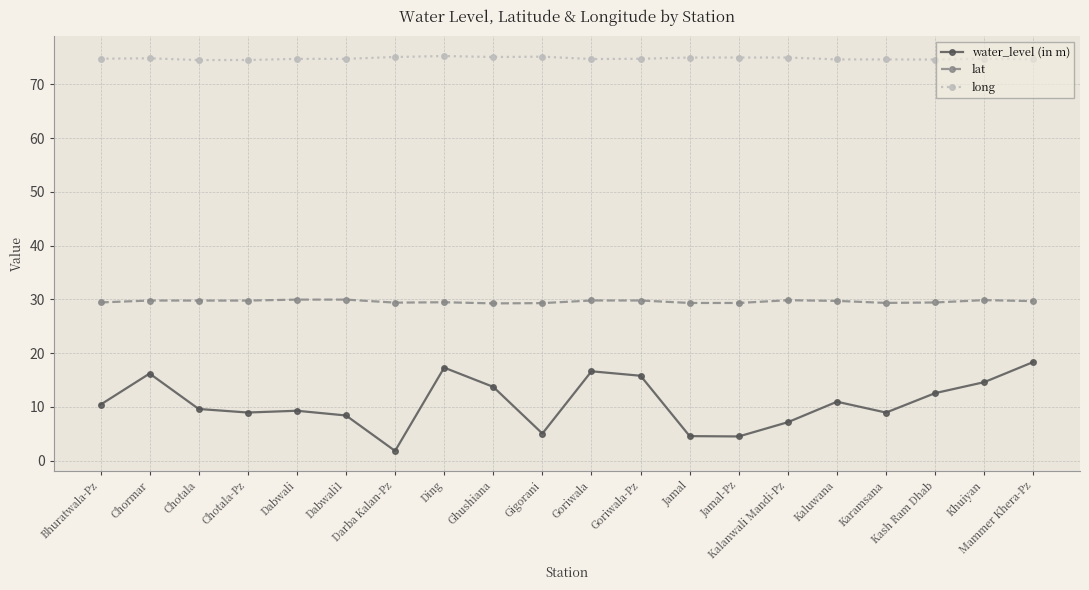

What is the maximum value shown in the chart?

75.3